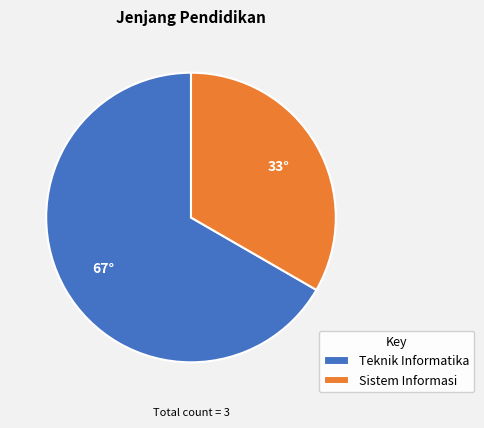

What is the largest slice in the pie chart?

Teknik Informatika